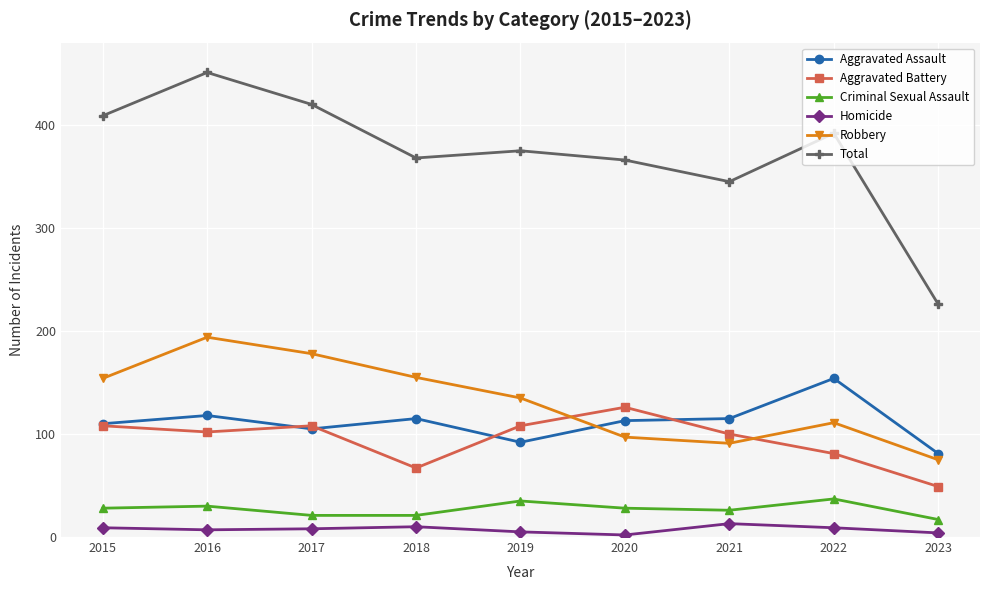

The Homicide series shows 7 at 2016. True or false?

True